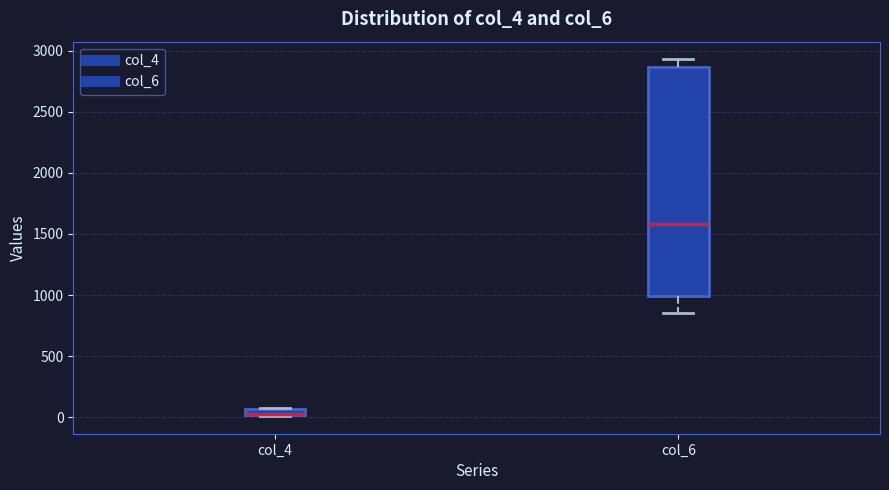

Which box's median line is the highest?

col_6